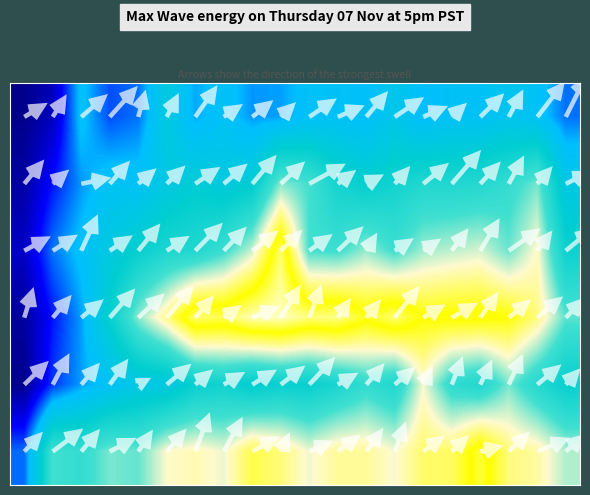

How many data points in row3 are above 187?

10